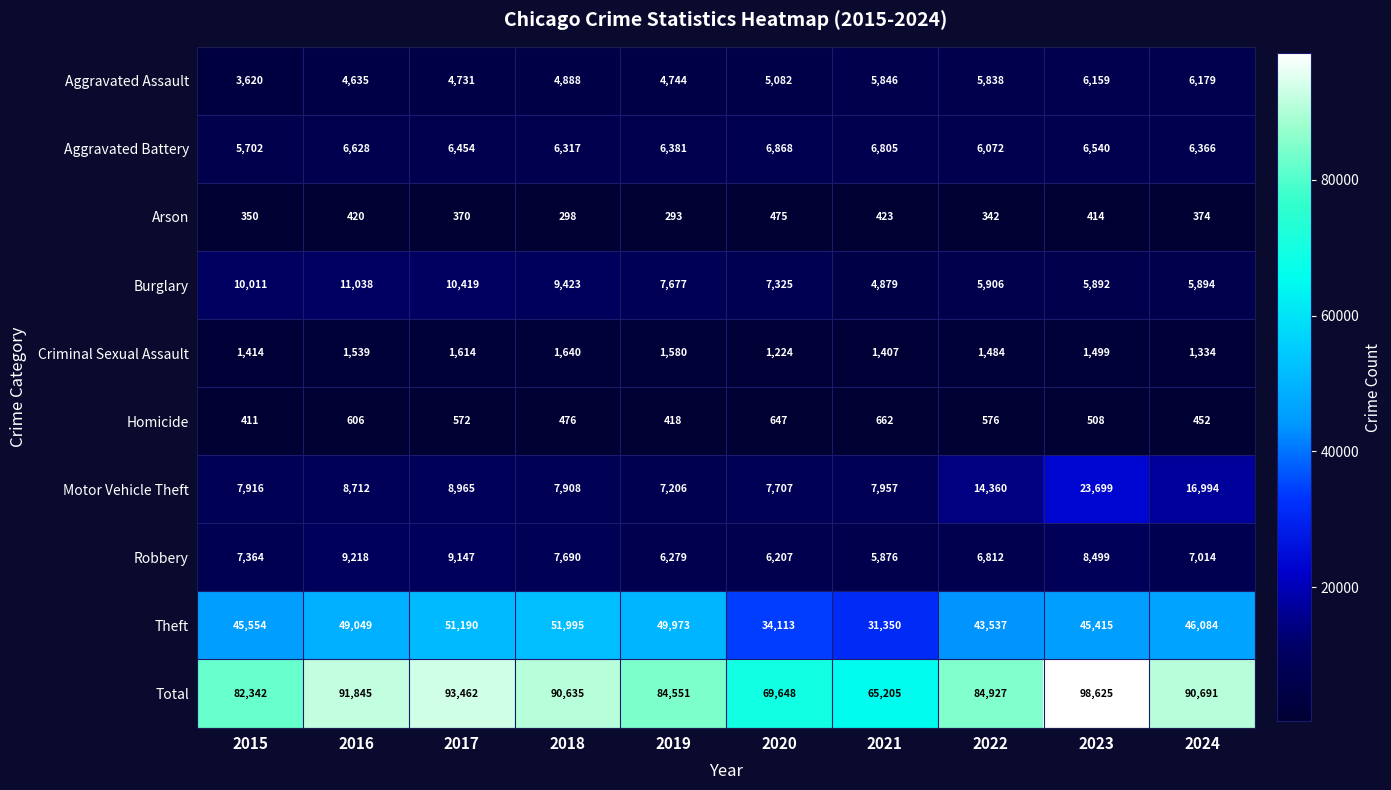

What is the sum of the Theft values at 2023 and 2017?

96605